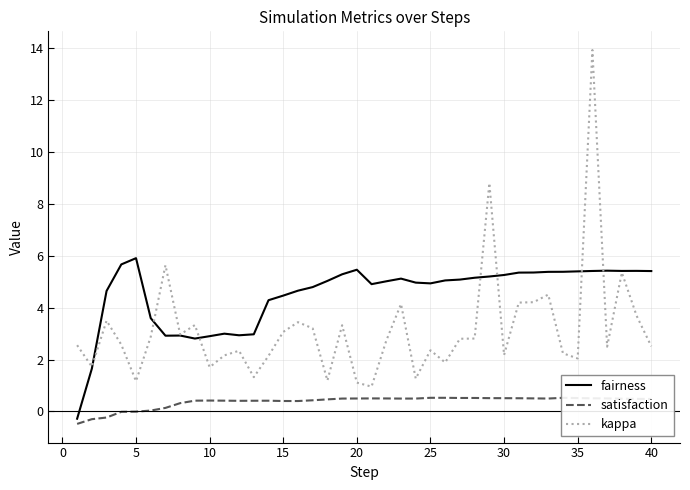

Rank the series by their average value, from highest to lowest.

fairness, kappa, satisfaction